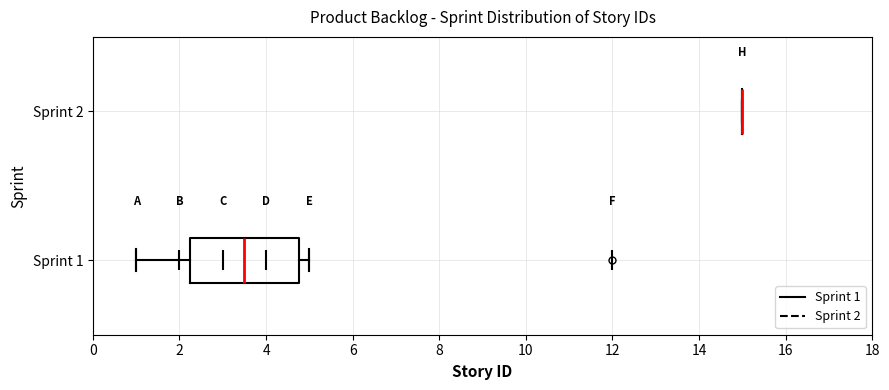

Reading bottom to top, transcribe this box plot: for each box, give where its median line is, the range the box spans, and where its two whiskers end, as read against the x-axis. The values are not printed on the chart, so give them approximately, as read against the axis.

Sprint 1: median 3.6, box 2.2 to 4.8, whiskers 1.0 to 5.0
Sprint 2: box collapsed to a line at 15.0, whiskers 15.0 to 15.0